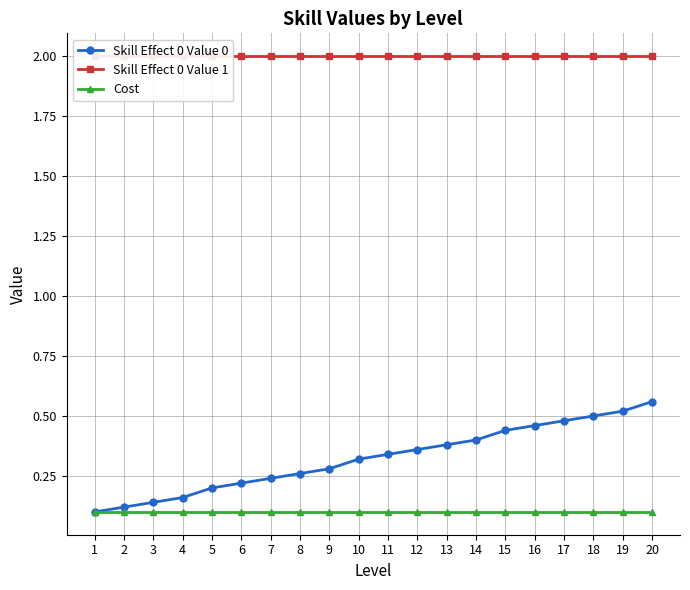

The Cost series shows 0.2 at 19. True or false?

False